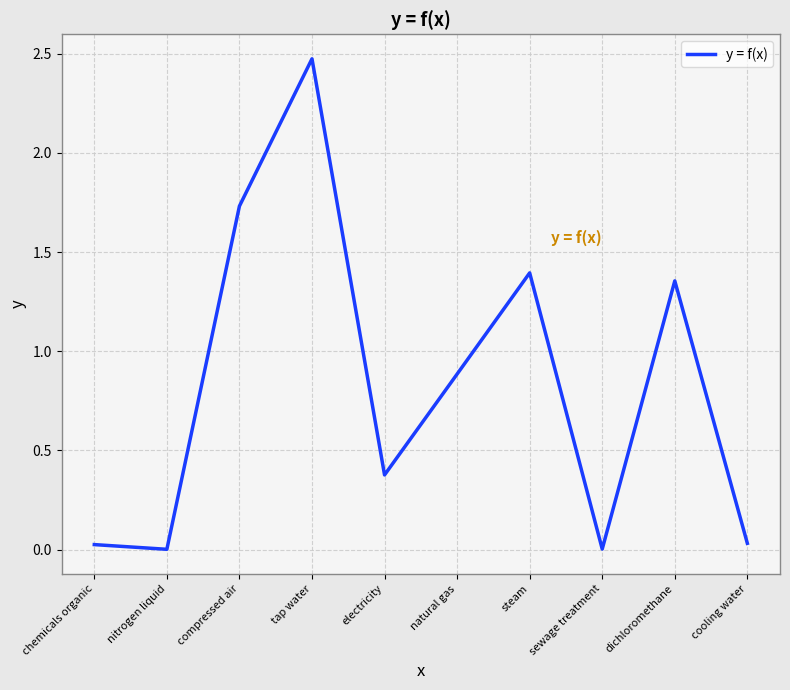

What is the average value?

0.8